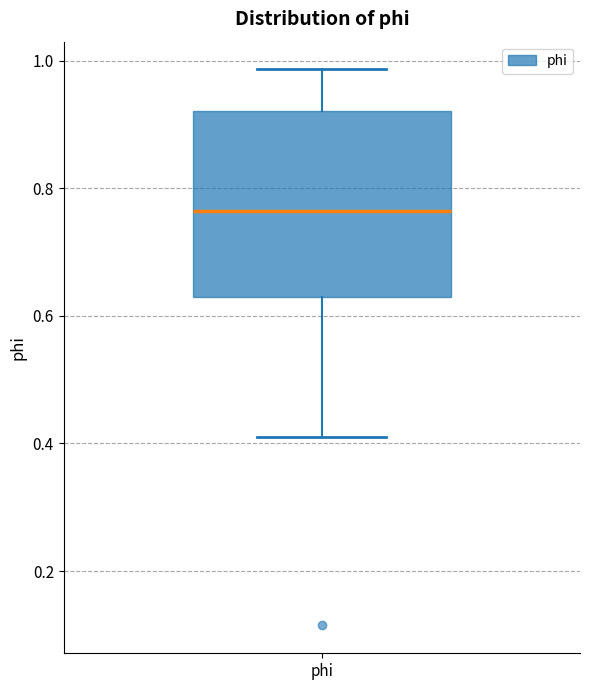

Transcribe this box plot: give where the median line is, the range the box spans, and where the two whiskers end, as read against the y-axis. The values are not printed on the chart, so give them approximately, as read against the axis.

median 0.76, box 0.64 to 0.92, whiskers 0.40 to 0.98